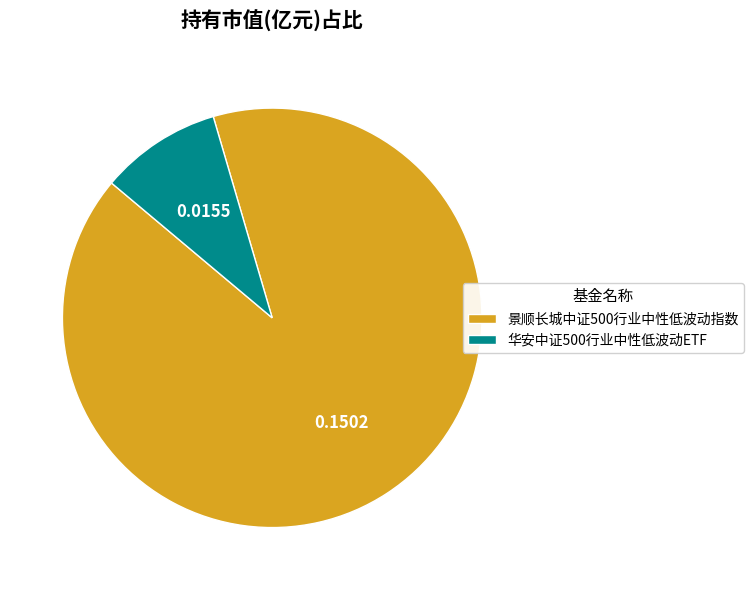

How many slices are in this pie chart?

2